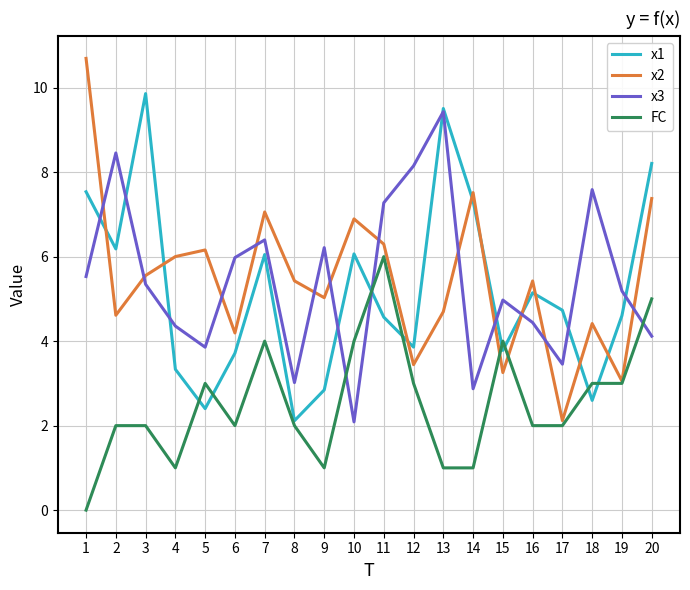

What is the difference between the highest and lowest values at 5?

3.8